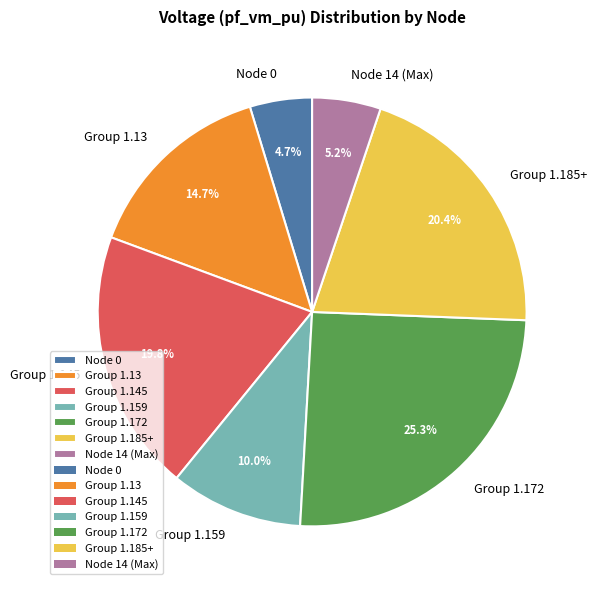

Which slice is the largest?

Group 1.172